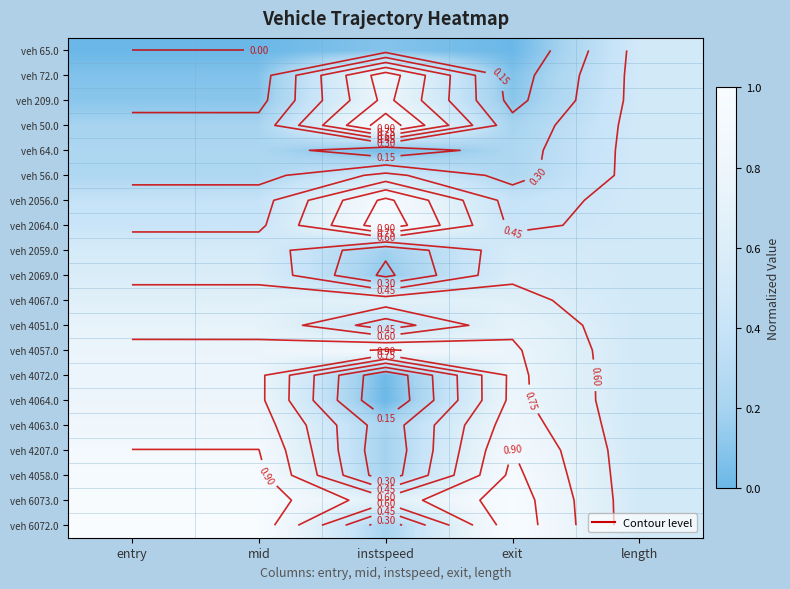

The veh 72.0 series shows 1.1 at instspeed. True or false?

False